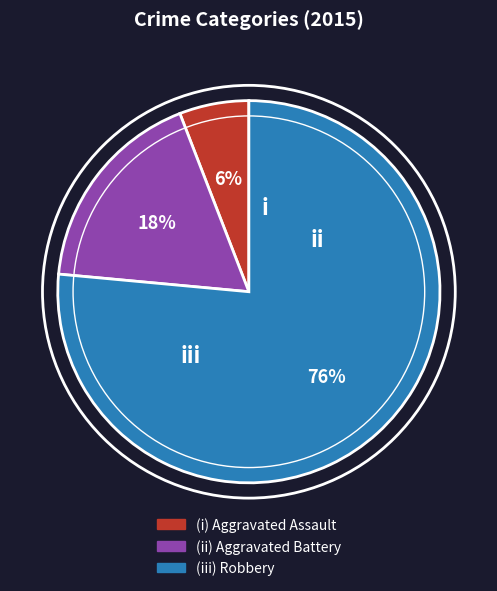

Does any single category account for the majority?

Yes